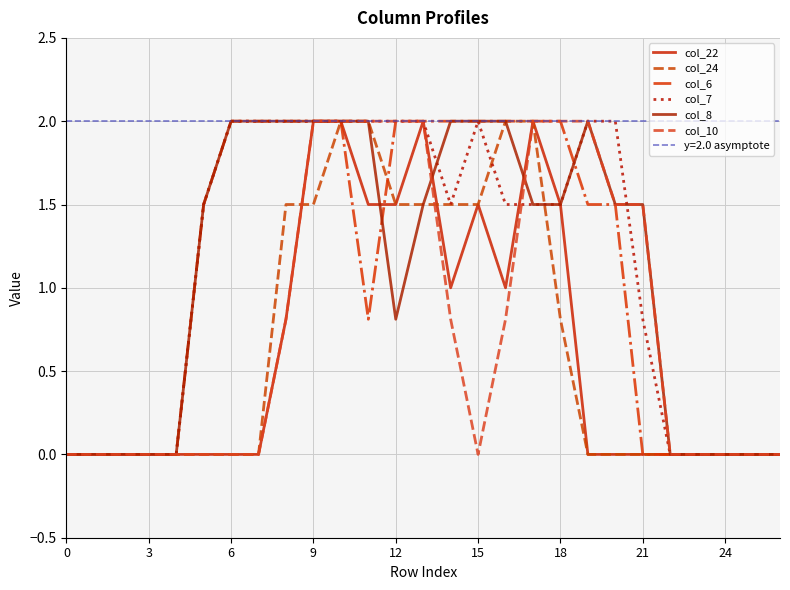

Where is col_6 nearest to the value 1?

11